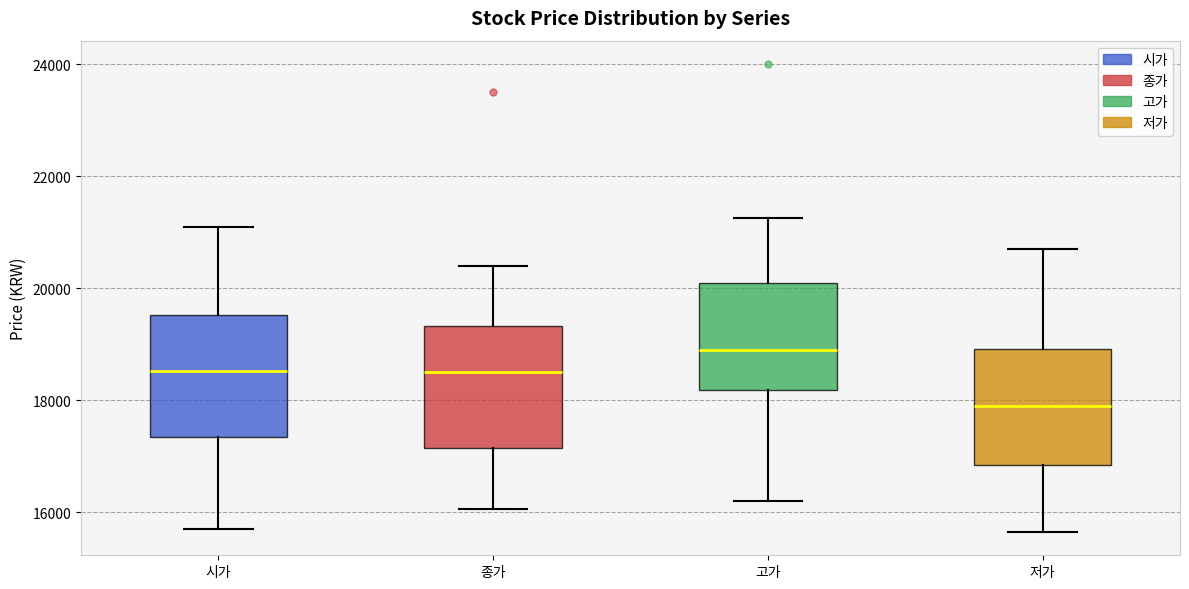

Which box's median line is the lowest?

저가